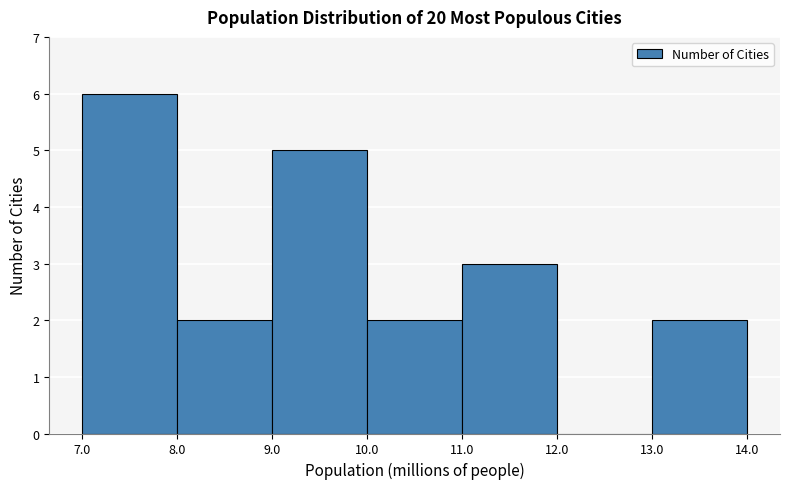

Reading left to right, list every bar in this chart as the range it spans on the x-axis followed by its height. The values are not printed on the chart, so give them approximately, as read against the axis.

7.0 to 8.0: 6
8.0 to 9.0: 2
9.0 to 10.0: 5
10.0 to 11.0: 2
11.0 to 12.0: 3
12.0 to 13.0: 0
13.0 to 14.0: 2